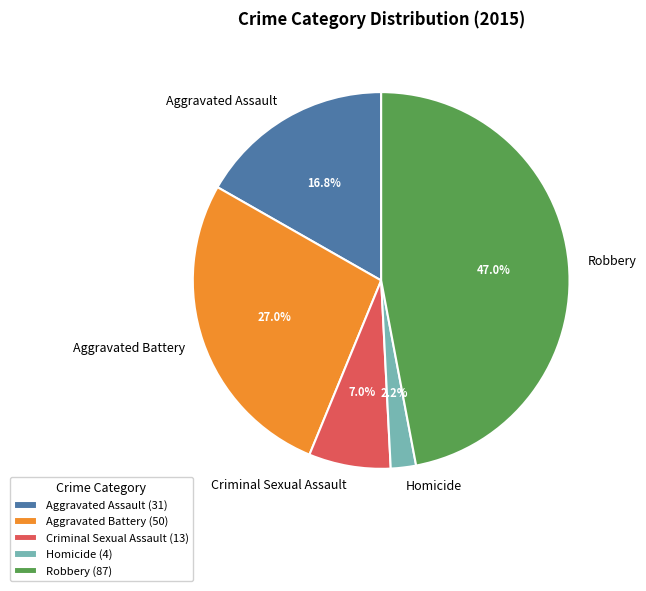

Count the number of slices in the pie.

5